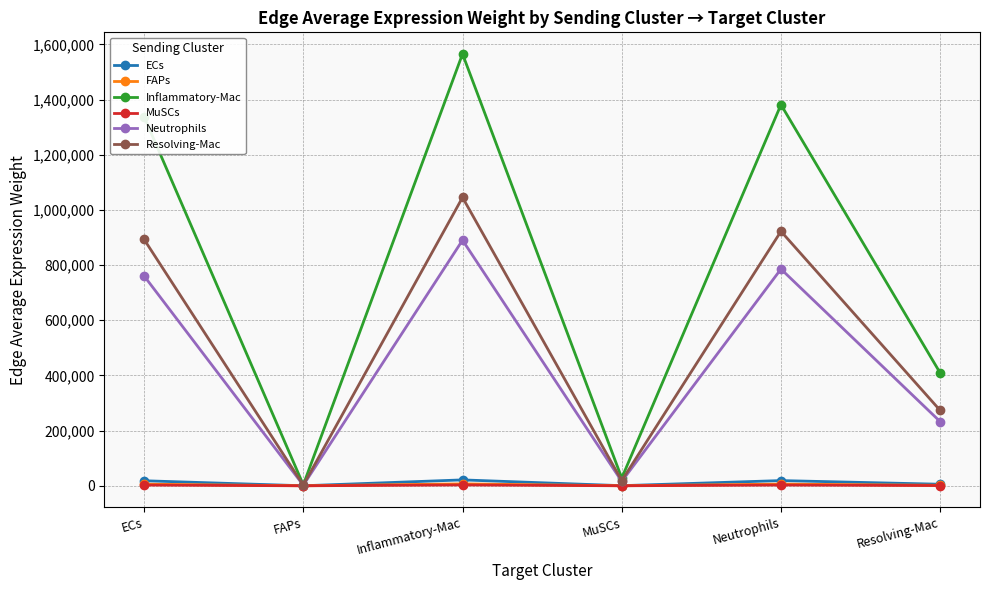

Which category has the highest value in the Resolving-Mac series?

Inflammatory-Mac